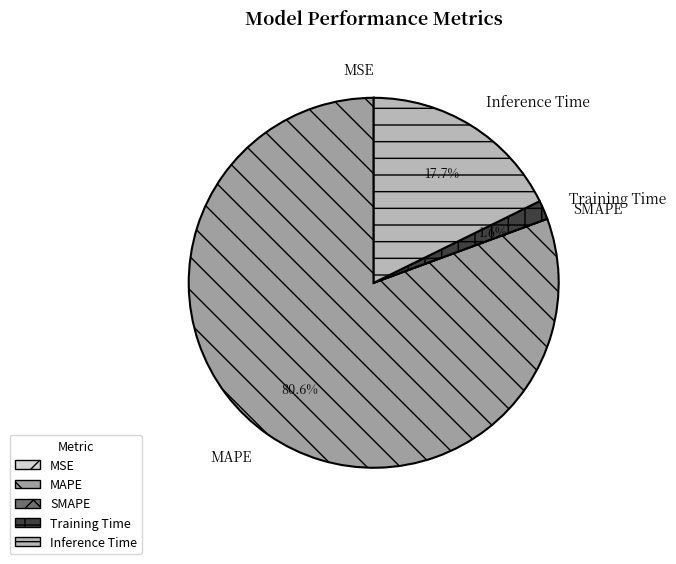

The Training Time slice represents 2% of the pie. True or false?

True